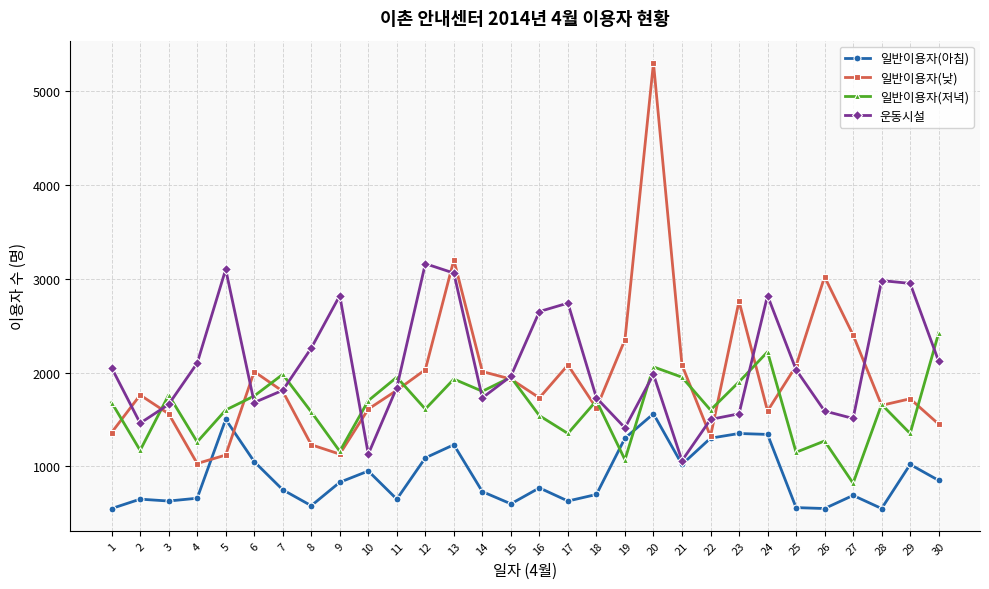

Which label corresponds to the largest value in the chart?

20